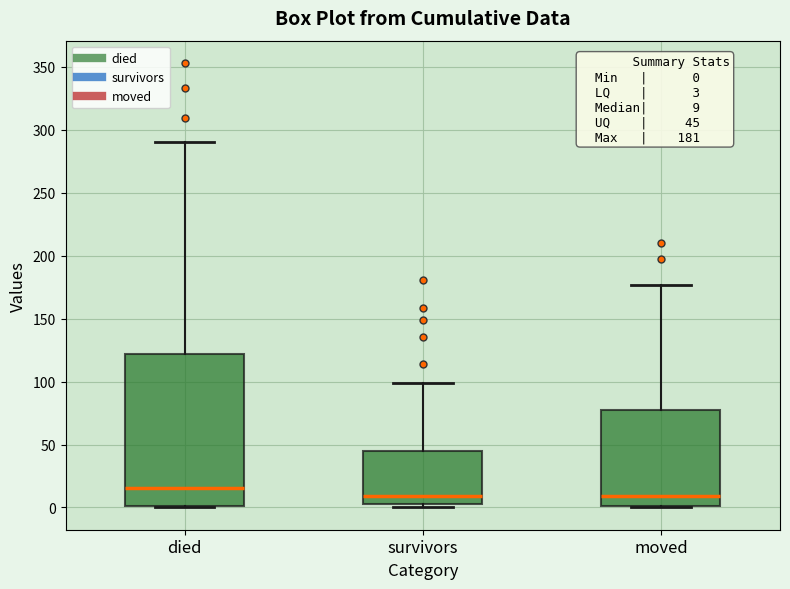

Which box has the highest median line?

died